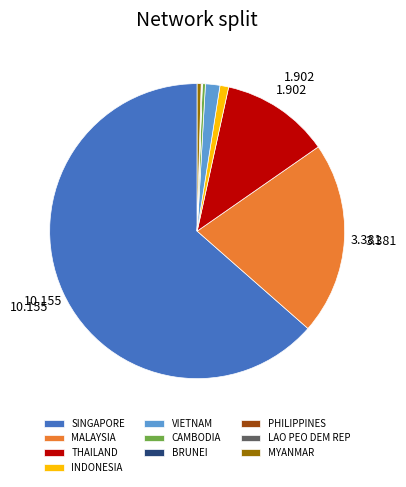

The MALAYSIA slice represents 21% of the pie. True or false?

True